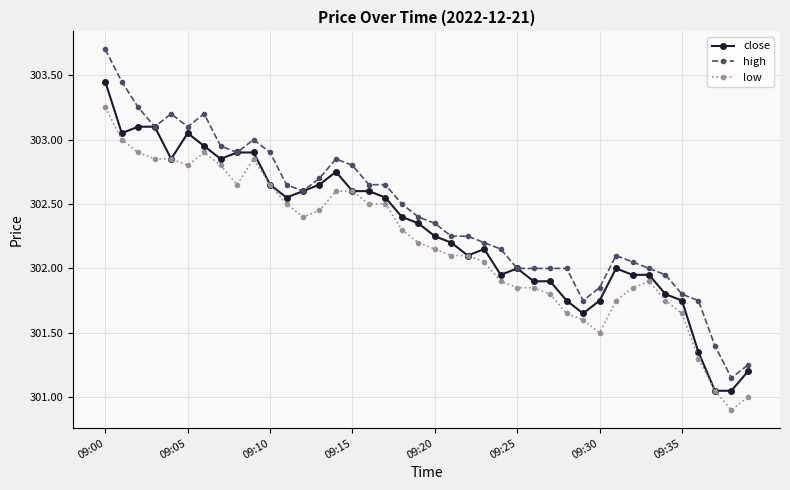

Which series has the largest range (max minus min)?

high